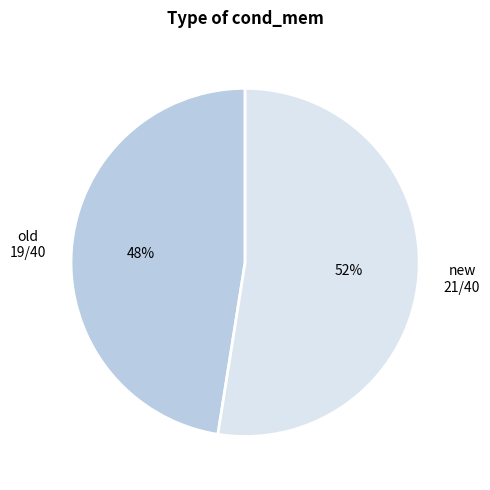

To the nearest percent, what is the combined percentage of old and new?

100%